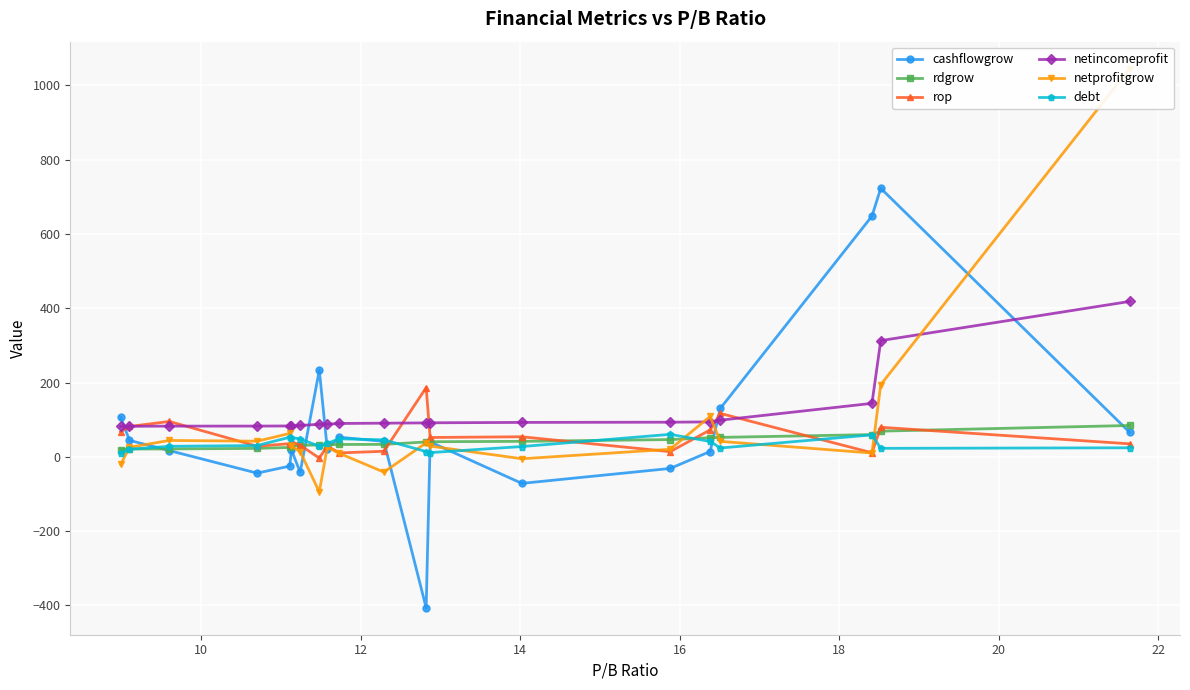

What is the average value of the rop series?

52.7